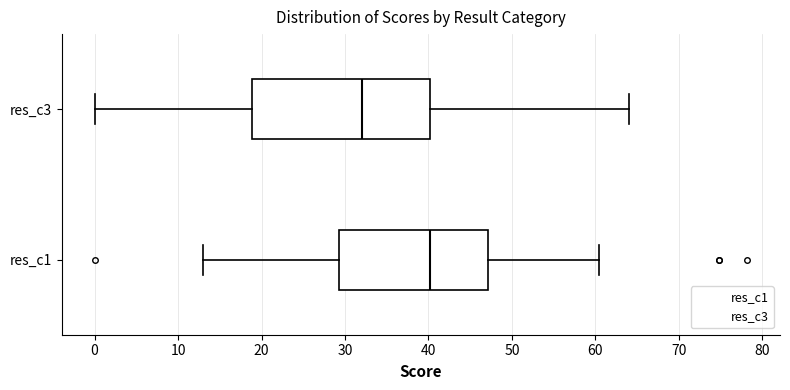

Which box has the furthest to the right median line?

res_c1